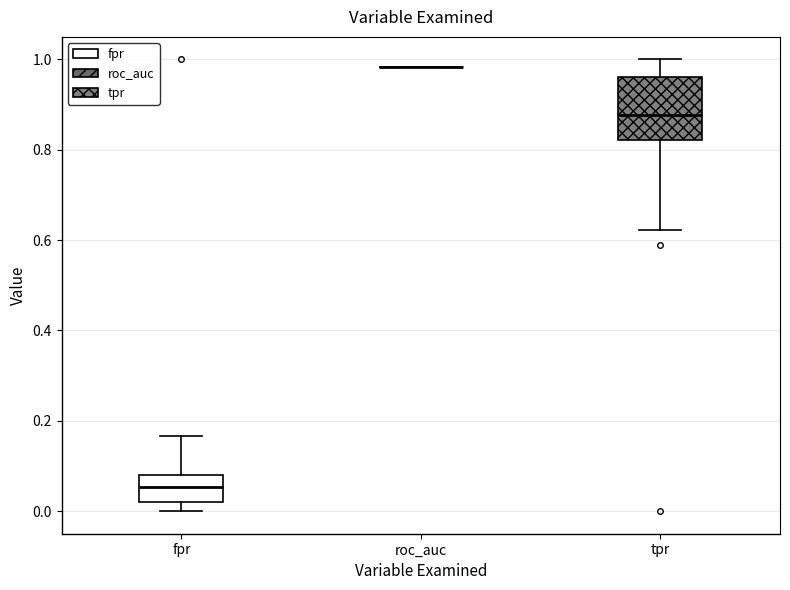

Reading left to right, read every box against the y-axis: the position of its median line, the range the box covers, and the ends of its whiskers. The values are not printed on the chart, so give them approximately, as read against the axis.

fpr: median 0.06, box 0.02 to 0.08, whiskers 0.00 to 0.16
roc_auc: box collapsed to a line at 0.98, whiskers 0.98 to 0.98
tpr: median 0.88, box 0.82 to 0.96, whiskers 0.62 to 1.00